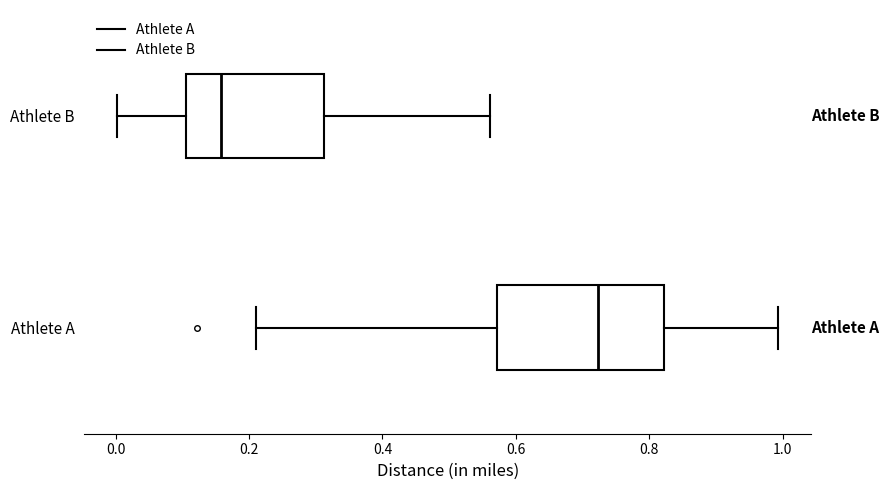

Where does the right whisker of the box for Athlete A end on the x-axis? The values are not printed on the chart, so give them approximately, as read against the axis.

1.00